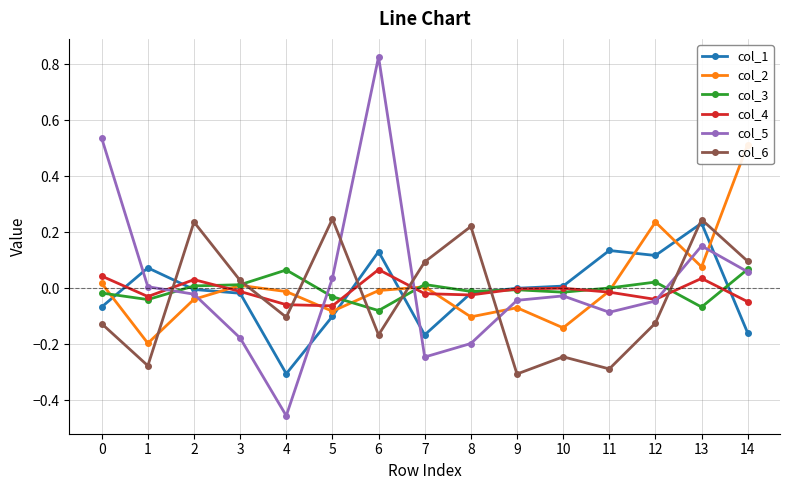

At which label does col_3 reach its minimum?

6